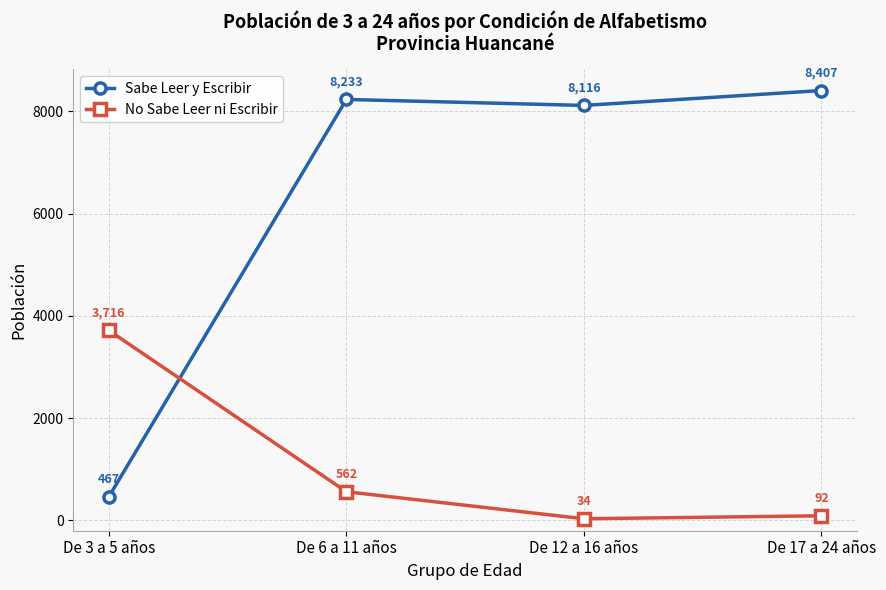

The value of No Sabe Leer ni Escribir at De 12 a 16 años is 34. True or false?

True